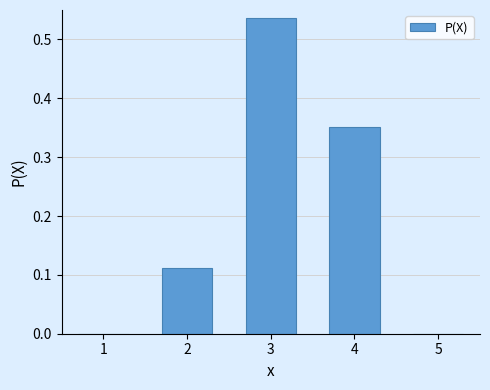

What is the sum of all values?

1.0